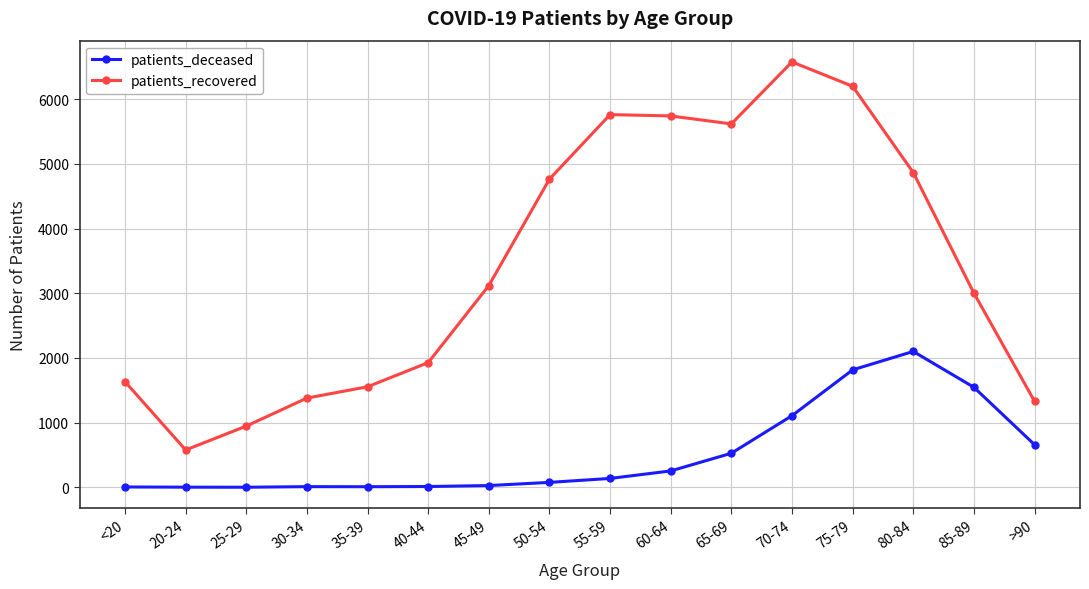

Is the value of patients_recovered at 50-54 greater than the value of patients_deceased at 50-54?

Yes